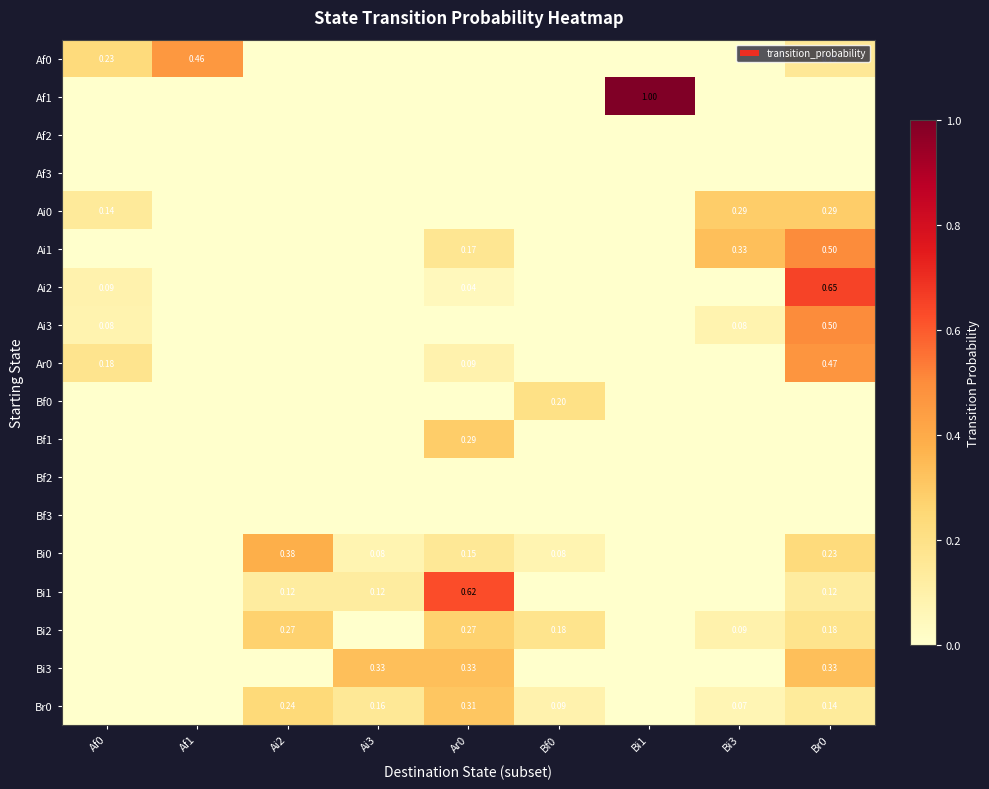

What is the approximate value of Ar0 at Br0?

0.5